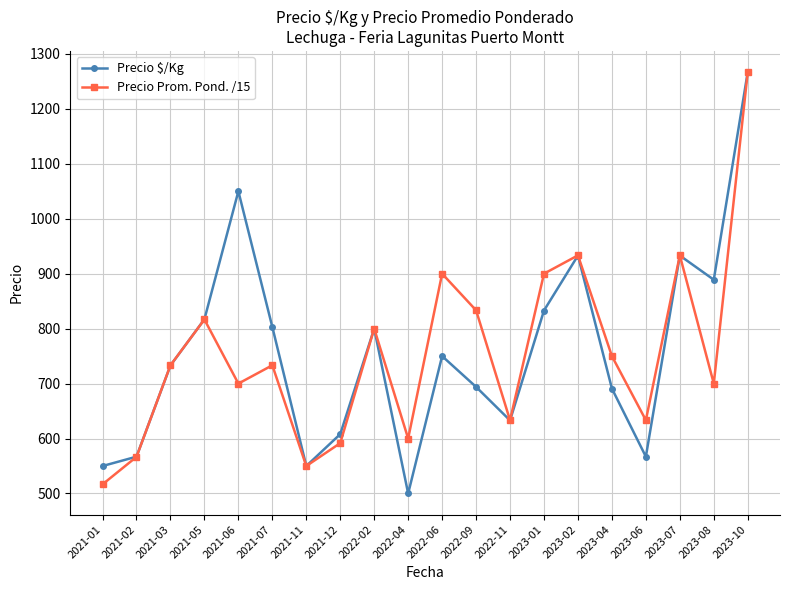

In Precio $/Kg, how many points are lower than both neighbors (excluding endpoints)?

5